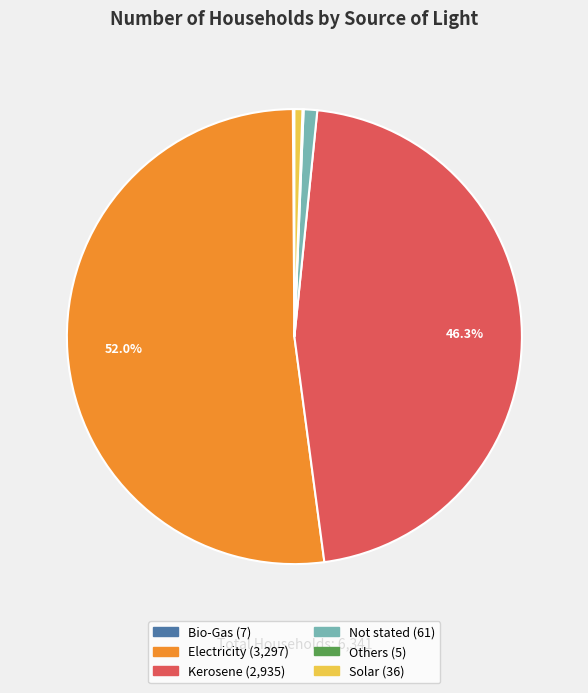

Between Electricity and Not stated, which is larger?

Electricity